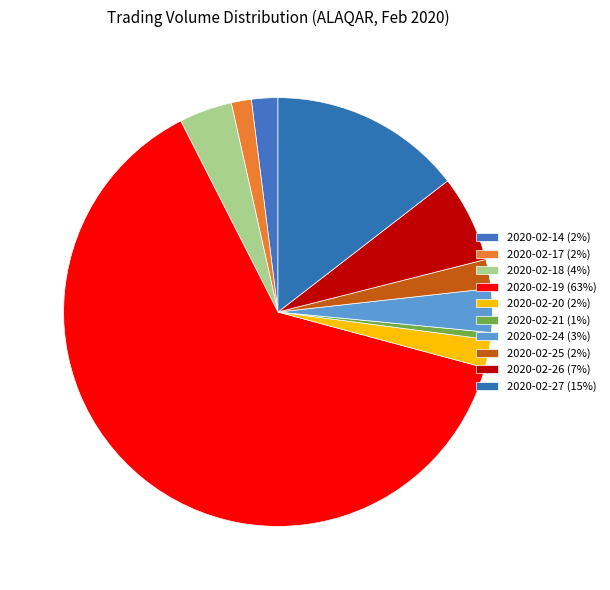

Which category has the smallest portion of the pie?

2020-02-21